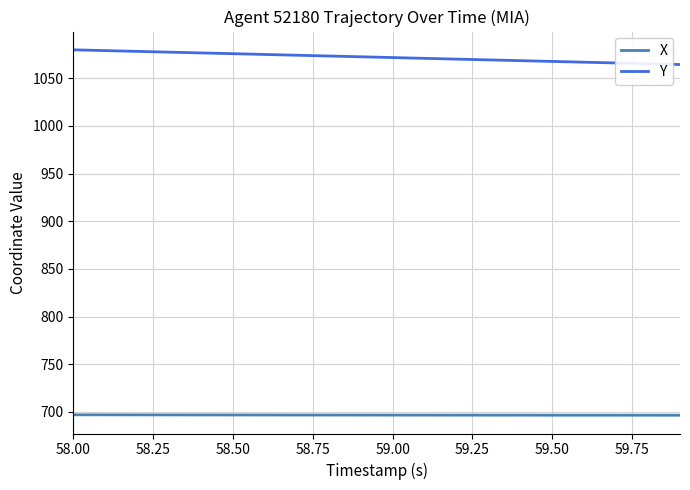

Which series has the largest total across all categories?

Y